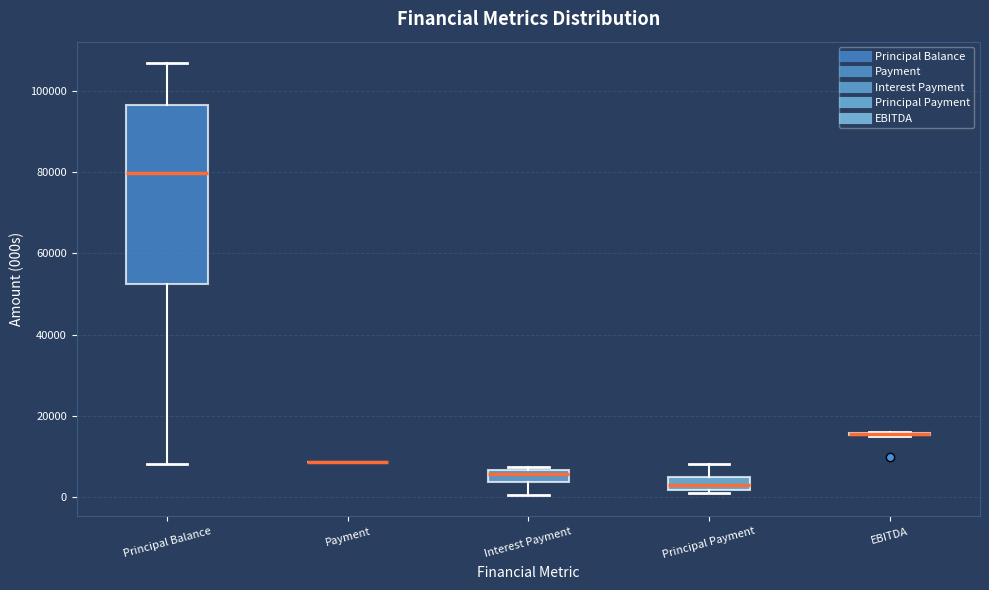

Where does the lower whisker of the box for Principal Balance end on the y-axis? The values are not printed on the chart, so give them approximately, as read against the axis.

8000